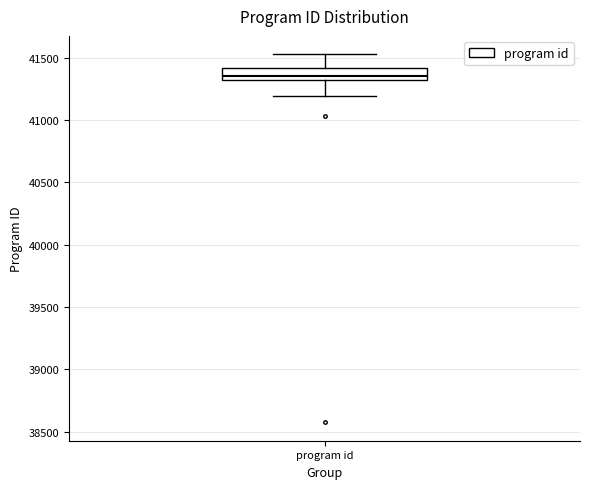

Read this box plot against the y-axis: the position of the median line, the range covered by the box, and the ends of both whiskers. The values are not printed on the chart, so give them approximately, as read against the axis.

median 41350, box 41300 to 41400, whiskers 41200 to 41550